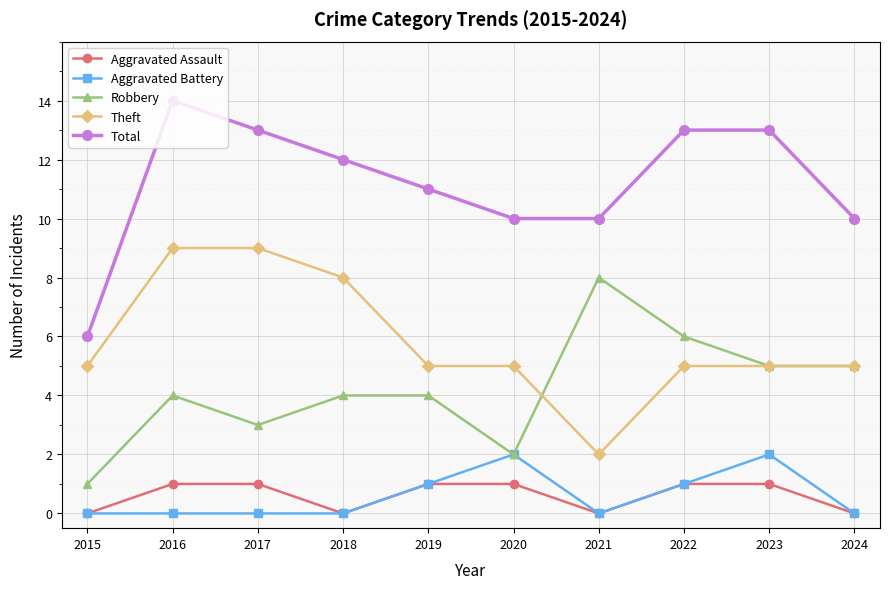

True or false: Aggravated Assault and Robbery cross at least once.

False